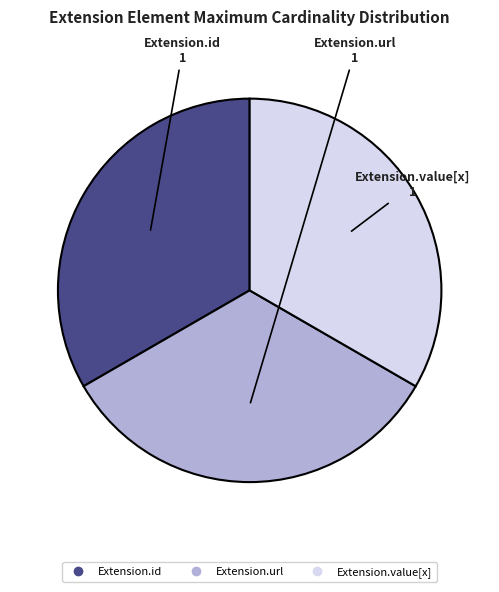

Does any single category account for the majority?

No